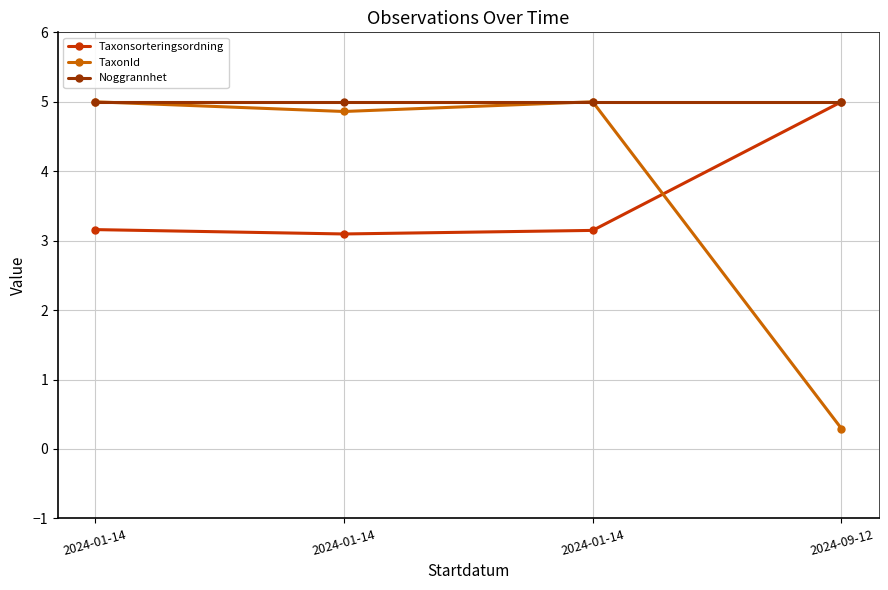

True or false: Noggrannhet has a value of 2.4 at 2024-01-14.

False